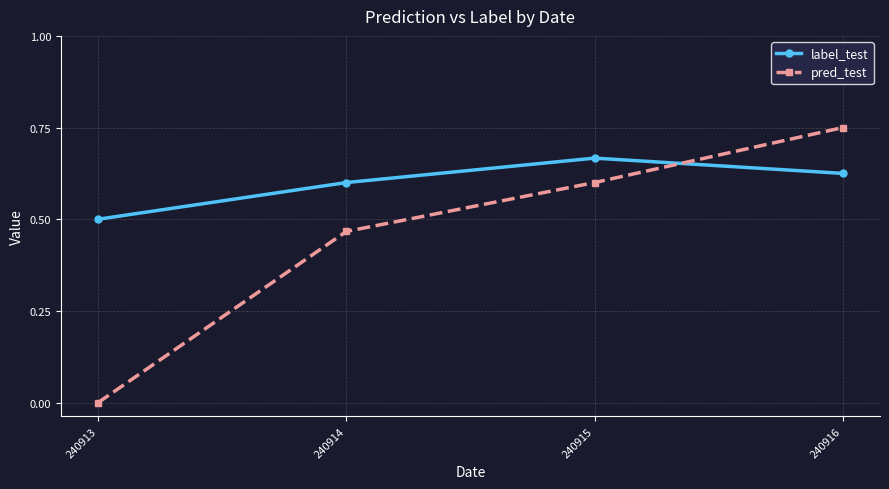

Which series has the largest total across all categories?

label_test